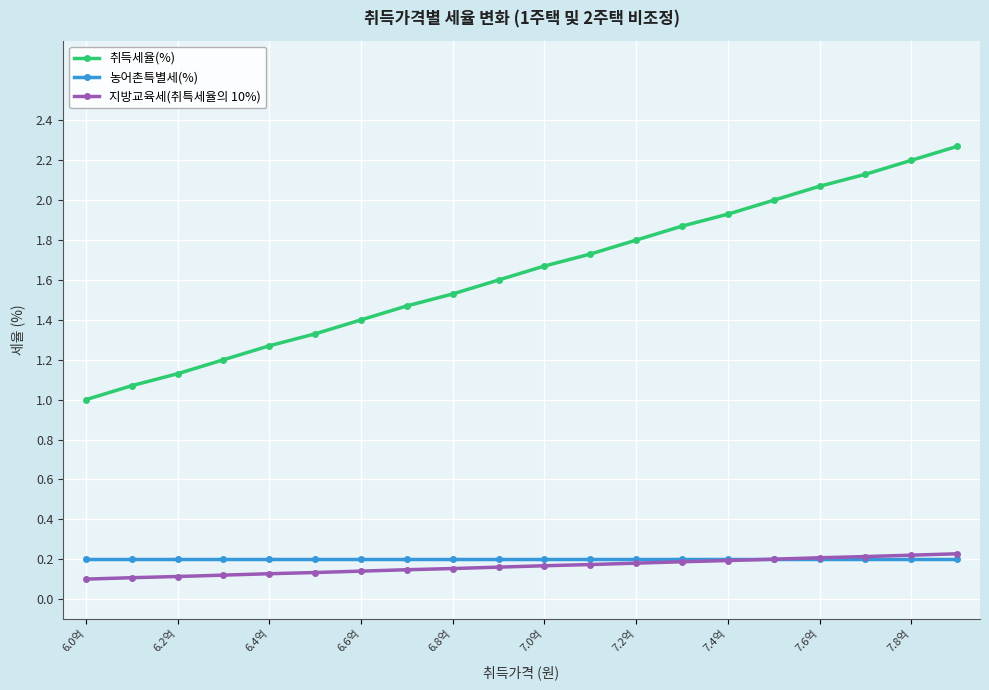

True or false: 지방교육세(취특세율의 10%) and 취득세율(%) intersect in this chart.

False